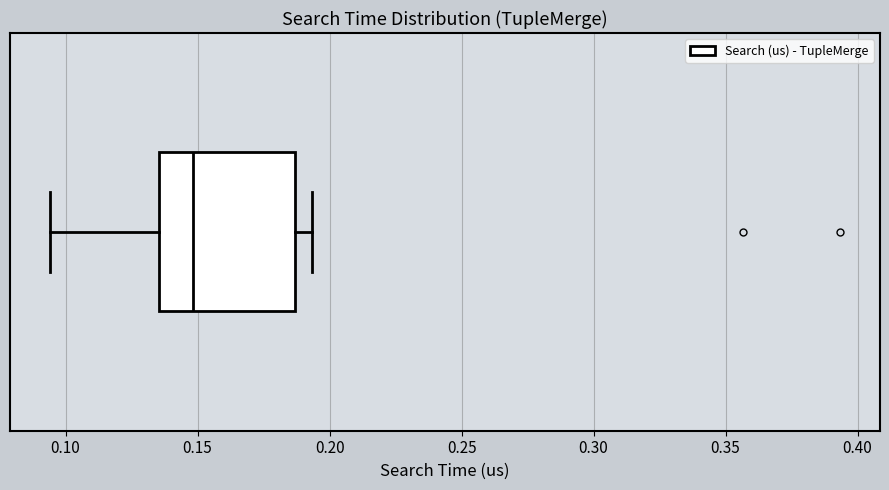

Where is the left edge of the box on the x-axis? The values are not printed on the chart, so give them approximately, as read against the axis.

0.135